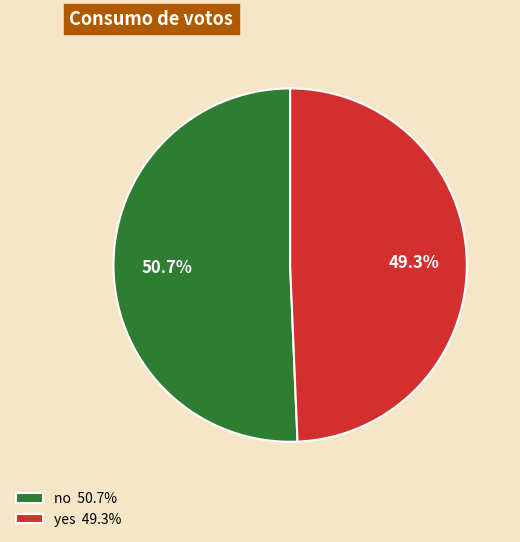

What is the majority slice?

no